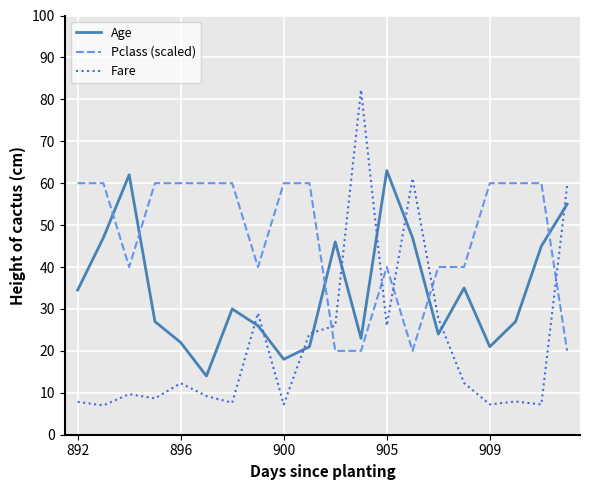

Rank the series by their average value, from lowest to highest.

Fare, Age, Pclass (scaled)